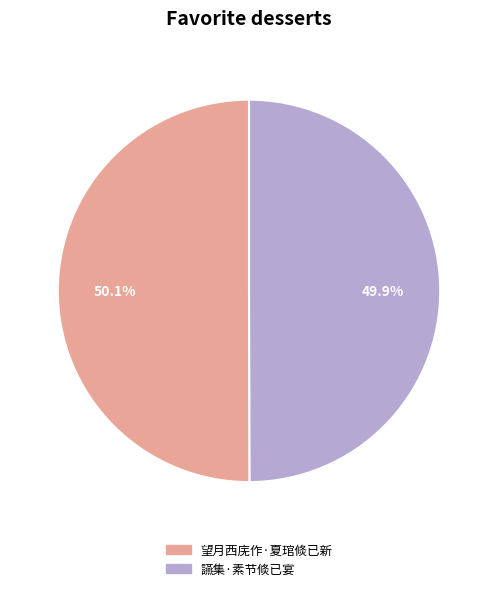

To the nearest percent, what is the average slice percentage?

50%